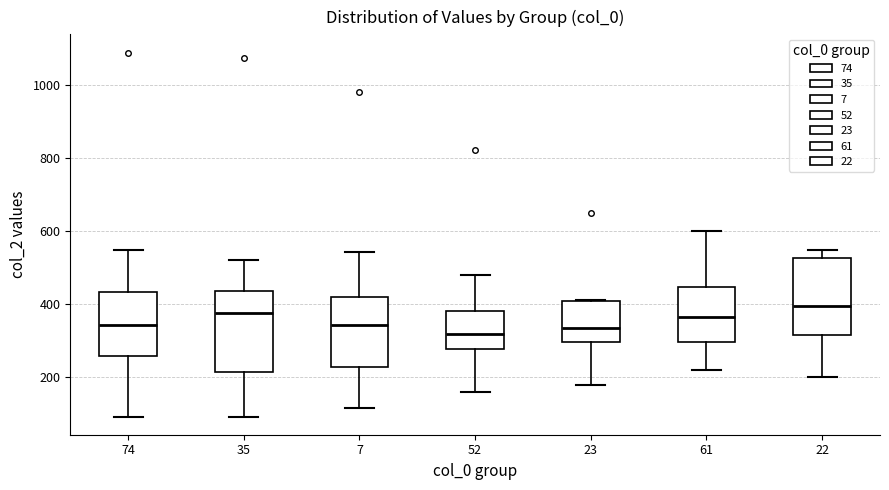

Reading left to right, read every box against the y-axis: the position of its median line, the range the box covers, and the ends of its whiskers. The values are not printed on the chart, so give them approximately, as read against the axis.

74: median 340, box 260 to 440, whiskers 100 to 540
35: median 380, box 220 to 440, whiskers 100 to 520
7: median 340, box 220 to 420, whiskers 120 to 540
52: median 320, box 280 to 380, whiskers 160 to 480
23: median 340, box 300 to 400, whiskers 180 to 420
61: median 360, box 300 to 440, whiskers 220 to 600
22: median 400, box 320 to 520, whiskers 200 to 560